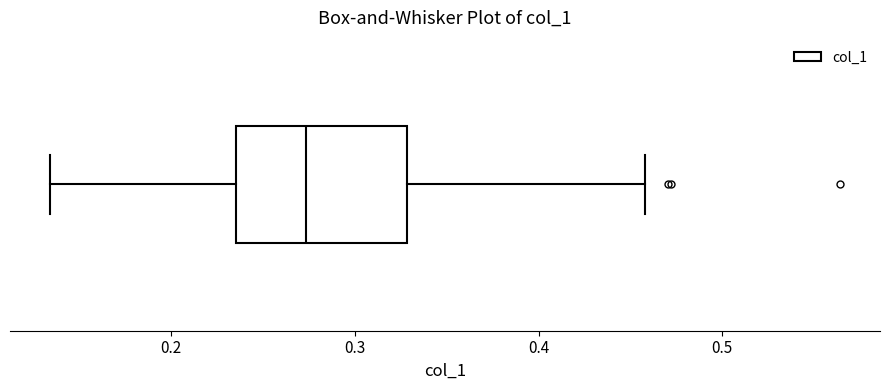

Where is the left edge of the box on the x-axis? The values are not printed on the chart, so give them approximately, as read against the axis.

0.24